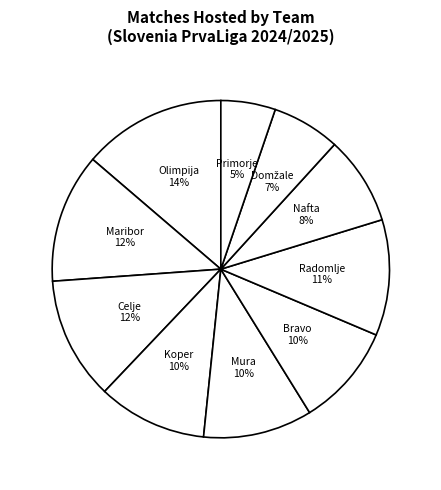

To the nearest percent, what portion does Koper represent?

10%